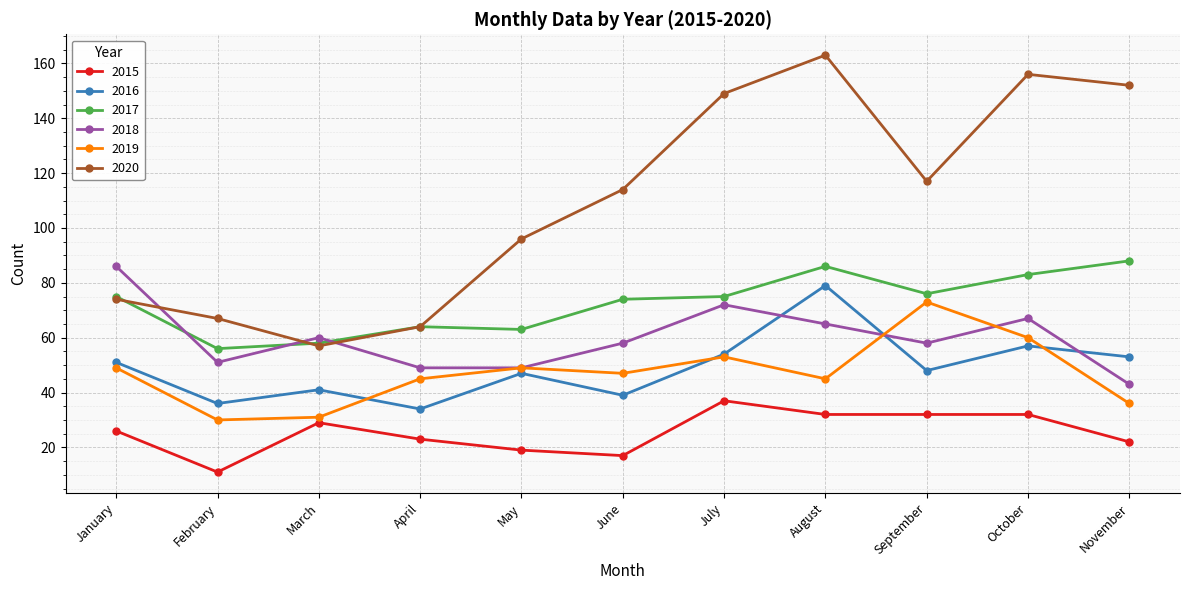

What is the minimum value shown in the chart?

11